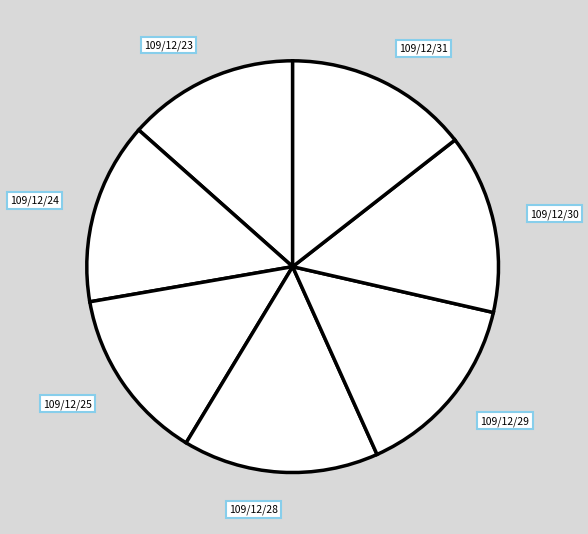

Count the number of slices in the pie.

7